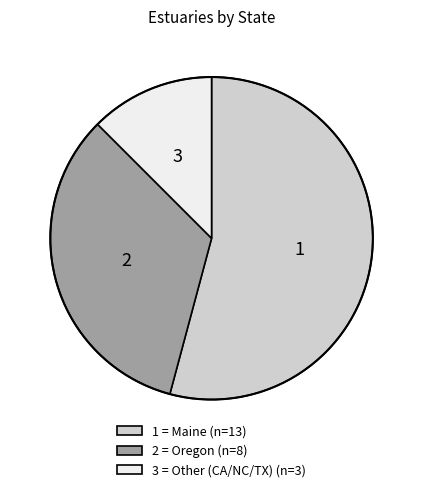

True or false: 2 = Oregon (n=8) accounts for 39% of the total.

False